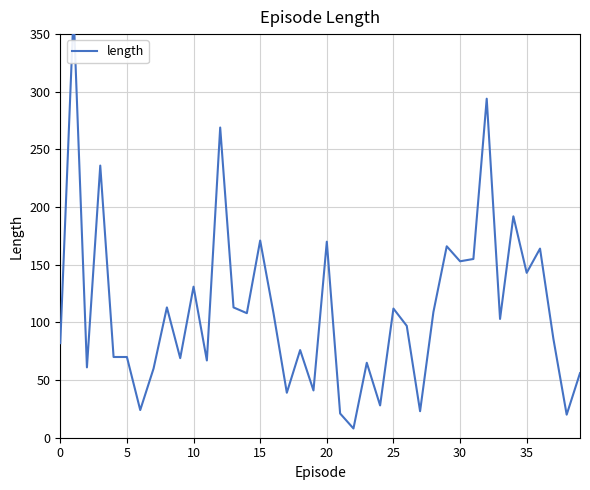

True or false: there are more than 1 points higher than both neighbors.

True